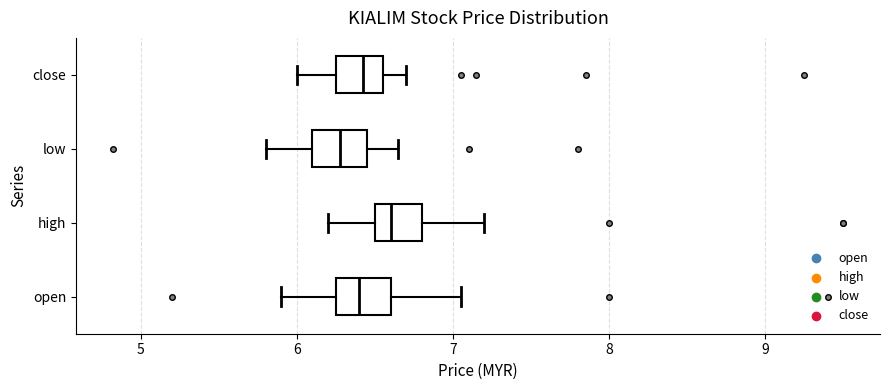

Reading bottom to top, transcribe this box plot: for each box, give where its median line is, the range the box spans, and where its two whiskers end, as read against the x-axis. The values are not printed on the chart, so give them approximately, as read against the axis.

open: median 6.4, box 6.3 to 6.6, whiskers 5.9 to 7.1
high: median 6.6, box 6.5 to 6.8, whiskers 6.2 to 7.2
low: median 6.3, box 6.1 to 6.5, whiskers 5.8 to 6.7
close: median 6.4, box 6.3 to 6.6, whiskers 6.0 to 6.7